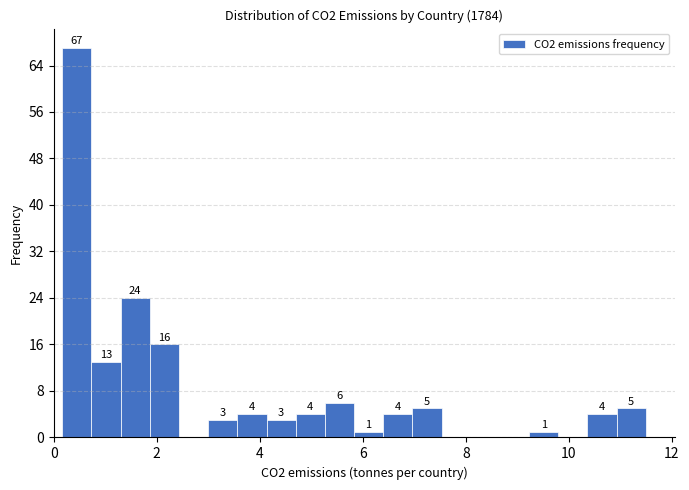

Read against the x-axis, roughly where is the centre of the tallest bar?

0.4